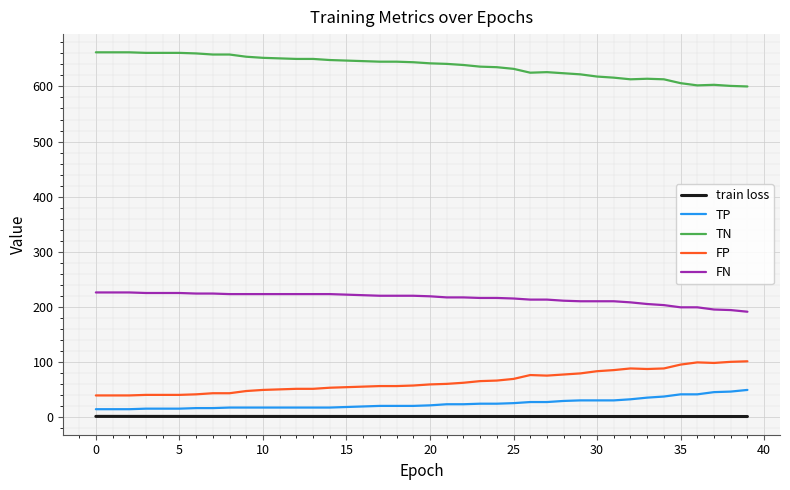

What is the average value of the FN series?

215.7